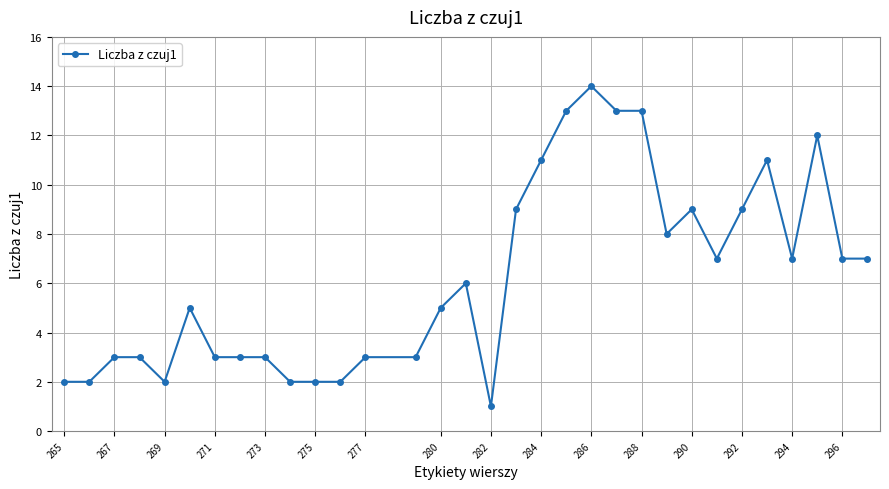

What is the difference between the maximum and minimum values?

13